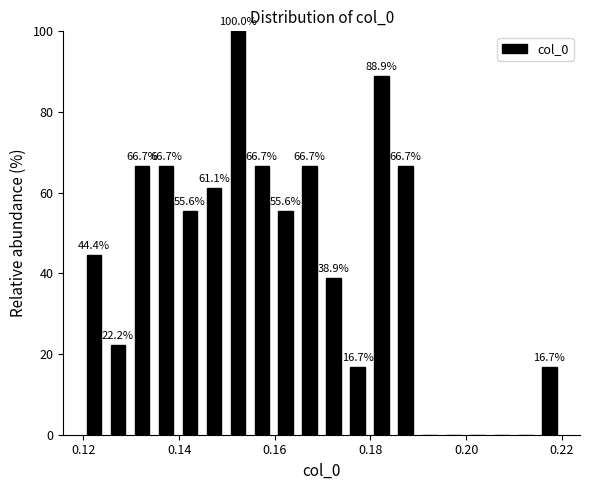

Around what value on the x-axis is the tallest bar? Give the approximate position of its centre, as read against the axis.

0.152